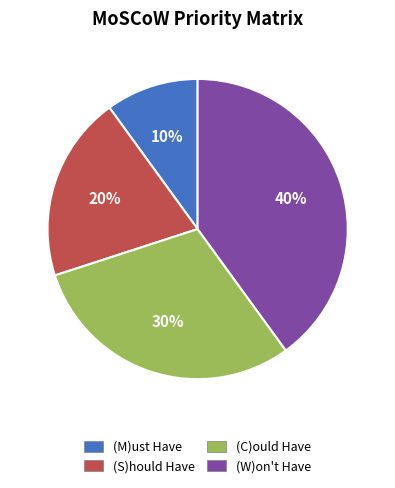

What is the ratio of the value at (M)ust Have to the value at (C)ould Have?

0.3